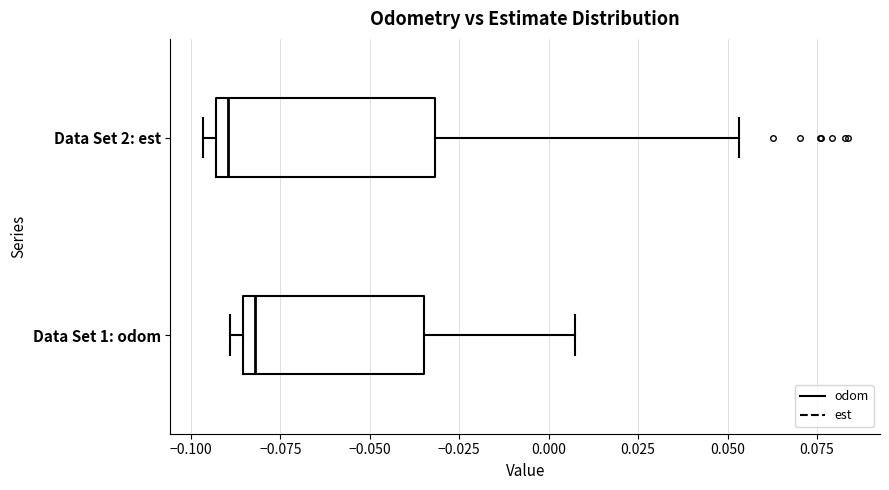

Reading bottom to top, read every box against the x-axis: the position of its median line, the range the box covers, and the ends of its whiskers. The values are not printed on the chart, so give them approximately, as read against the axis.

Data Set 1: odom: median -0.080, box -0.085 to -0.035, whiskers -0.090 to 0.005
Data Set 2: est: median -0.090, box -0.095 to -0.030, whiskers -0.095 (just left of the box's left edge) to 0.055